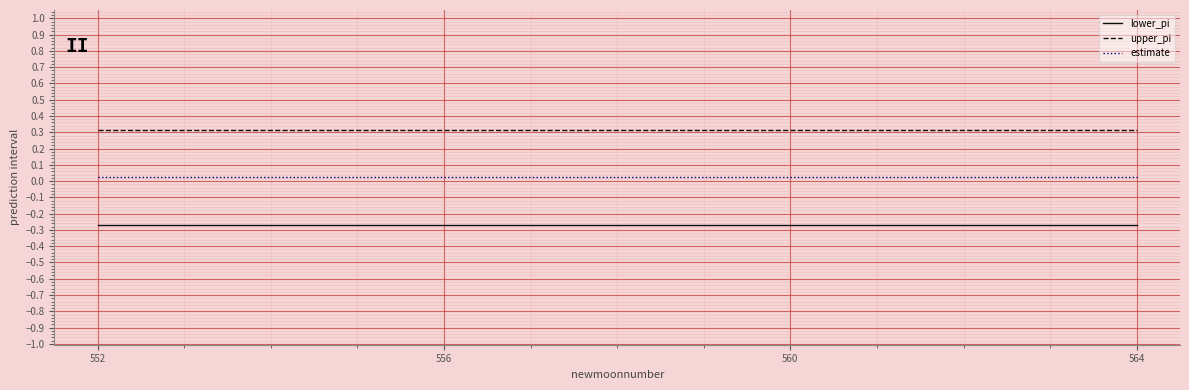

What is the maximum value for upper_pi?

0.3